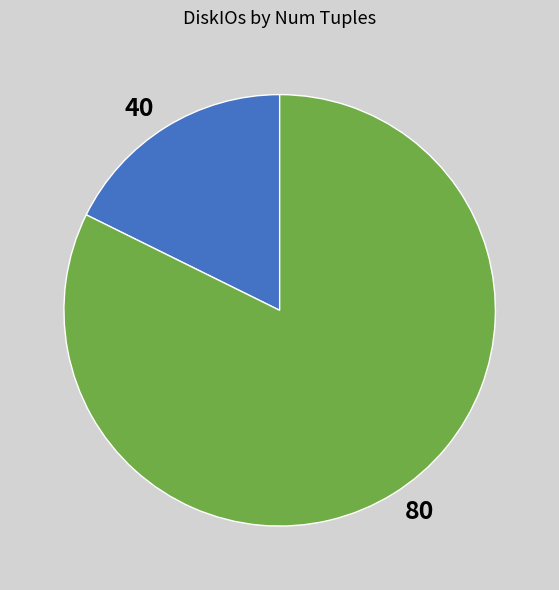

Is 80 the majority of the pie?

Yes